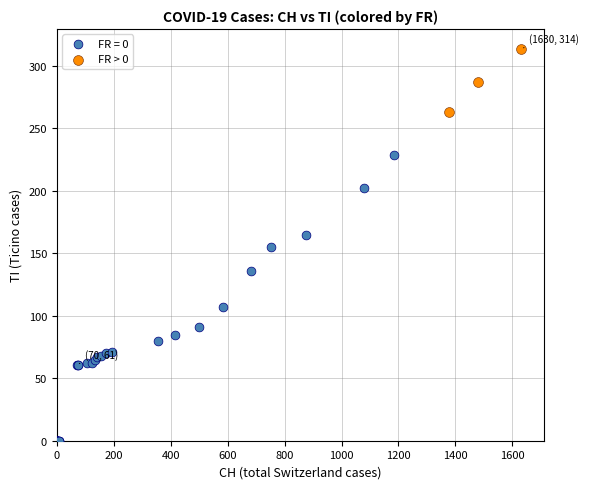

Which series reaches the minimum Y coordinate?

FR = 0